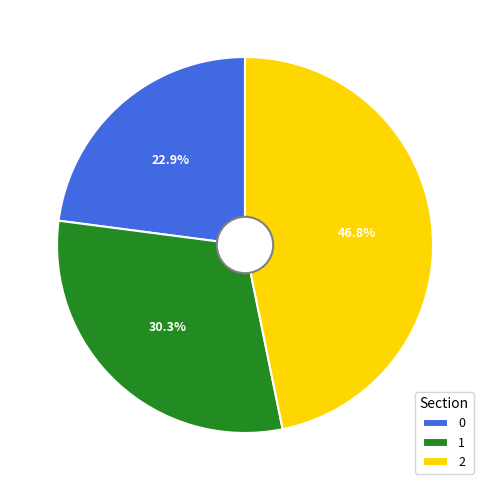

To the nearest percent, what portion does 0 represent?

23%